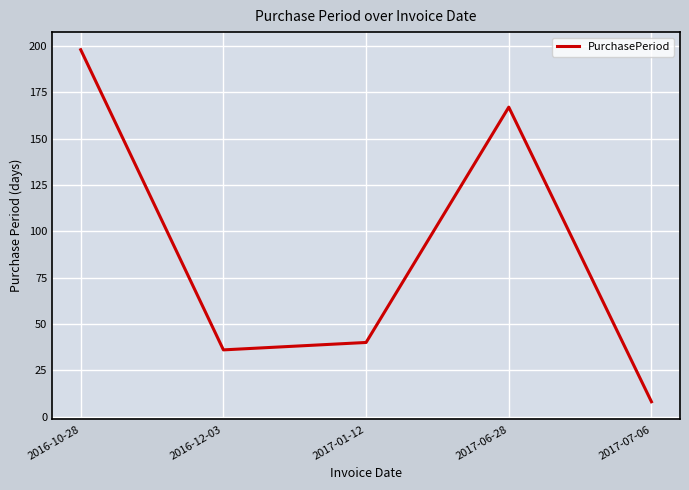

What is the maximum value shown in the chart?

198